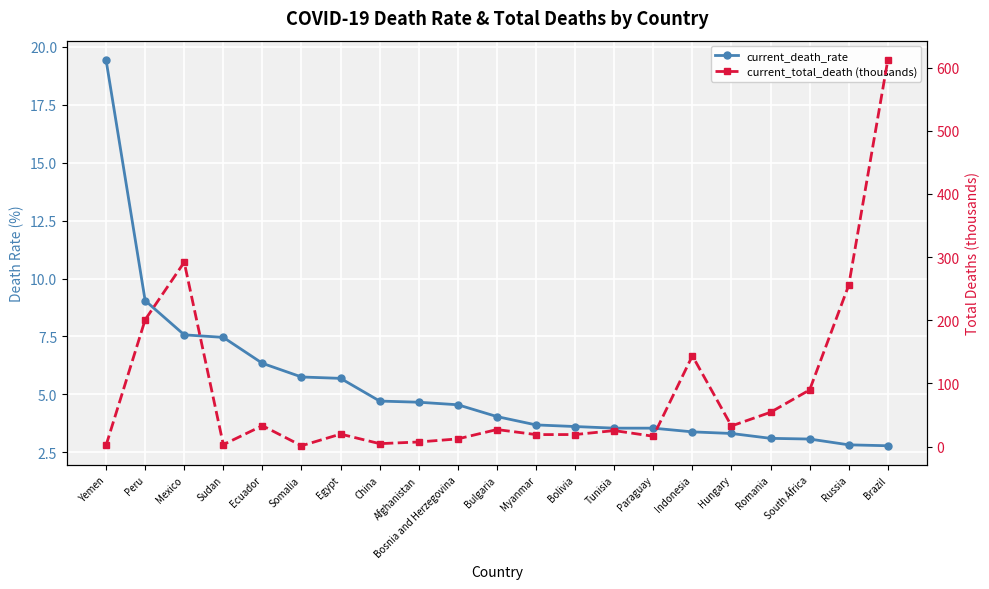

Reading left to right, list all the values displayed in this chart.

current_death_rate: Yemen=19.4	Peru=9.1	Mexico=7.6	Sudan=7.5	Ecuador=6.3	Somalia=5.8	Egypt=5.7	China=4.7	Afghanistan=4.7	Bosnia and Herzegovina=4.5	Bulgaria=4.0	Myanmar=3.7	Bolivia=3.6	Tunisia=3.5	Paraguay=3.5	Indonesia=3.4	Hungary=3.3	Romania=3.1	South Africa=3.1	Russia=2.8	Brazil=2.8
current_total_death (thousands): Yemen=1.9	Peru=200.8	Mexico=291.9	Sudan=3.1	Ecuador=33.1	Somalia=1.3	Egypt=19.8	China=4.6	Afghanistan=7.3	Bosnia and Herzegovina=12.2	Bulgaria=27.0	Myanmar=19.0	Bolivia=19.0	Tunisia=25.3	Paraguay=16.3	Indonesia=143.7	Hungary=32.6	Romania=54.3	South Africa=89.7	Russia=255.4	Brazil=612.1